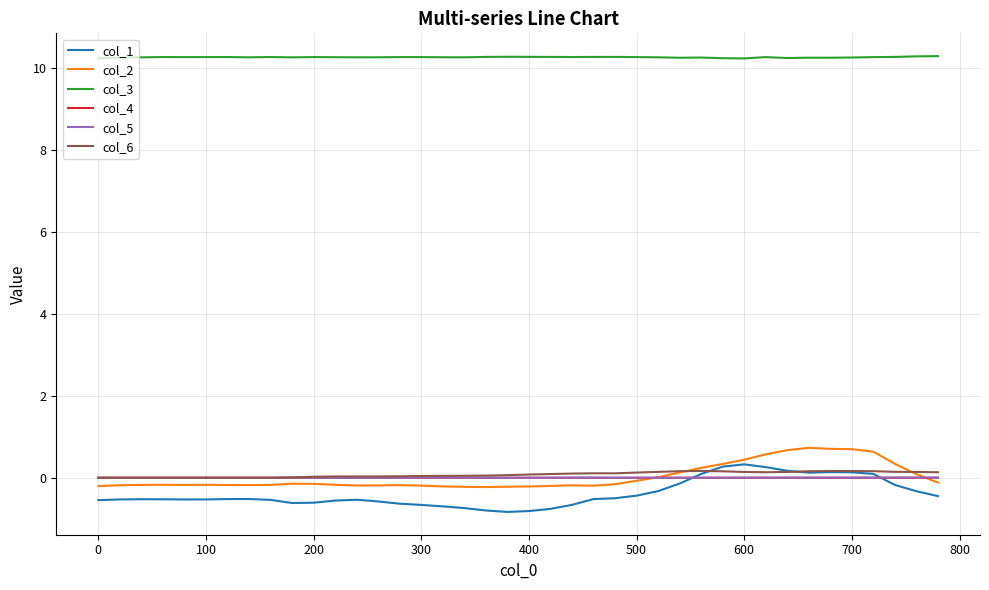

Which series has the largest total across all categories?

col_3